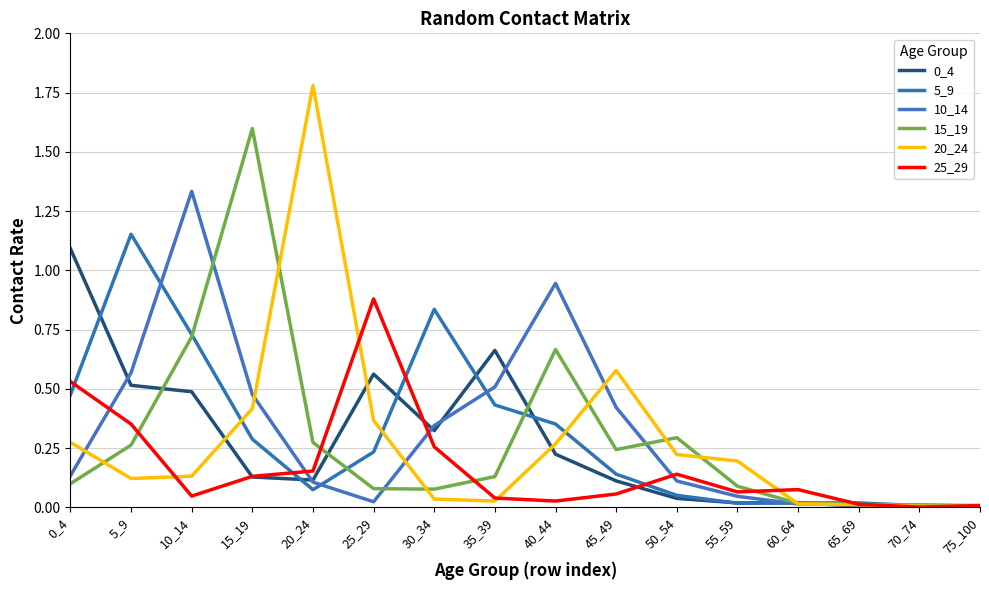

Which category has the lowest value in the 15_19 series?

75_100